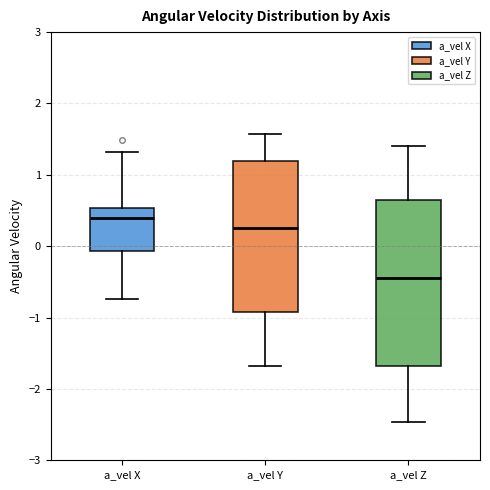

Reading left to right, transcribe this box plot: for each box, give where its median line is, the range the box spans, and where its two whiskers end, as read against the y-axis. The values are not printed on the chart, so give them approximately, as read against the axis.

a_vel X: median 0.4, box -0.1 to 0.5, whiskers -0.7 to 1.3
a_vel Y: median 0.3, box -0.9 to 1.2, whiskers -1.7 to 1.6
a_vel Z: median -0.4, box -1.7 to 0.7, whiskers -2.5 to 1.4